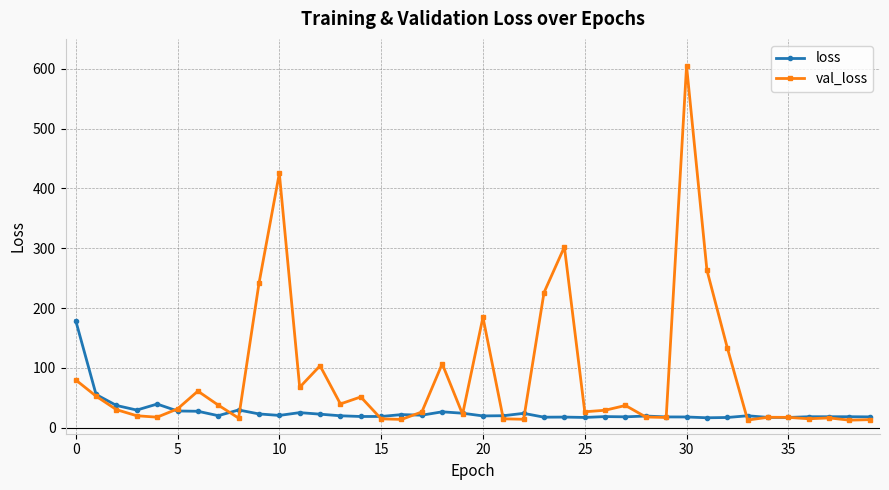

True or false: val_loss has more than 0 points higher than both neighbors.

True